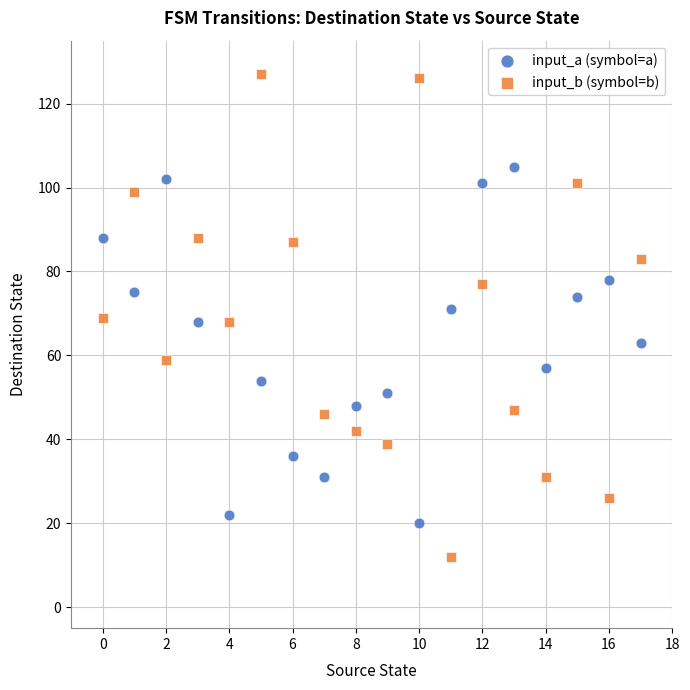

Which series has the largest Y range (max minus min)?

input_b (symbol=b)